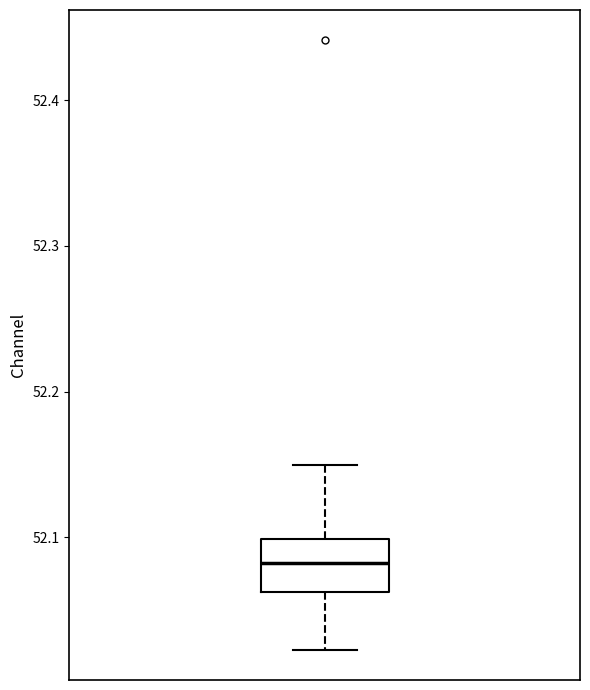

Transcribe this box plot: give where the median line is, the range the box spans, and where the two whiskers end, as read against the y-axis. The values are not printed on the chart, so give them approximately, as read against the axis.

median 52.08, box 52.06 to 52.10, whiskers 52.02 to 52.15